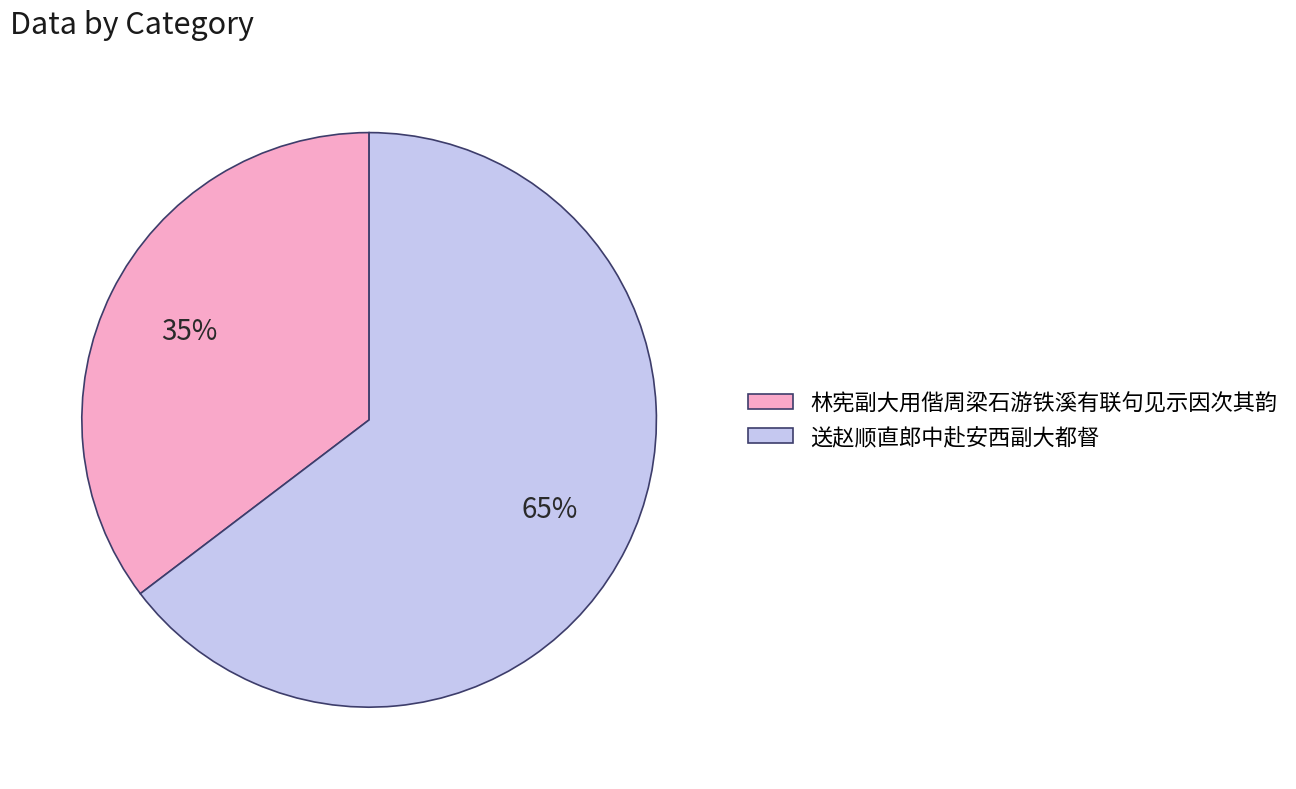

Count the number of slices in the pie.

2